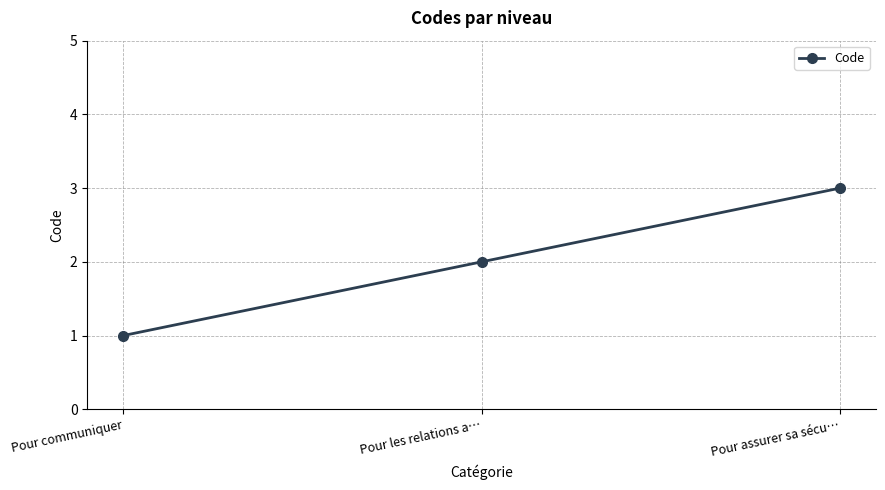

What is the minimum value shown in the chart?

1